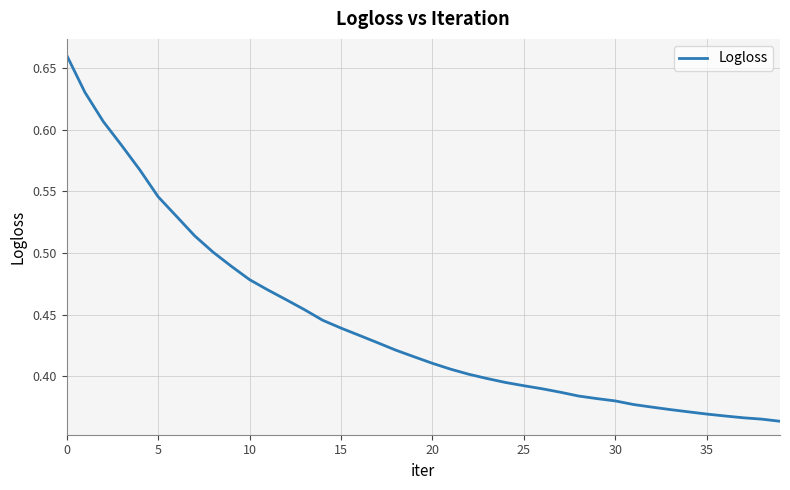

How many series are shown in this chart?

1